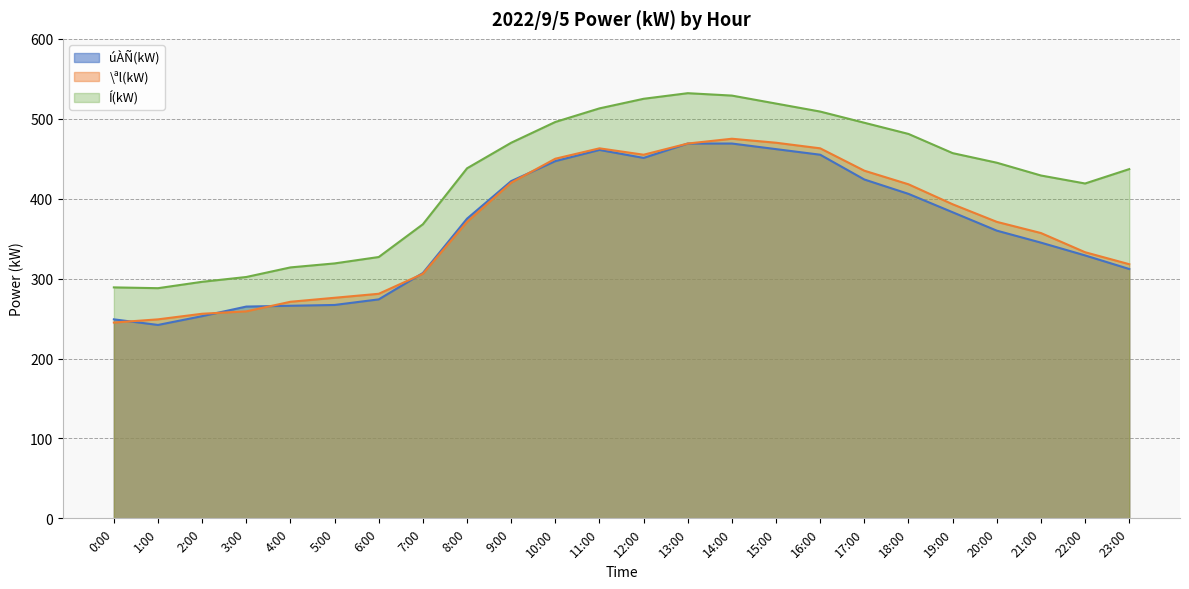

List the labels in order of \ªl(kW) value, smallest first.

0:00, 1:00, 2:00, 3:00, 4:00, 5:00, 6:00, 7:00, 23:00, 22:00, 21:00, 8:00, 20:00, 19:00, 18:00, 9:00, 17:00, 10:00, 12:00, 11:00, 16:00, 13:00, 15:00, 14:00